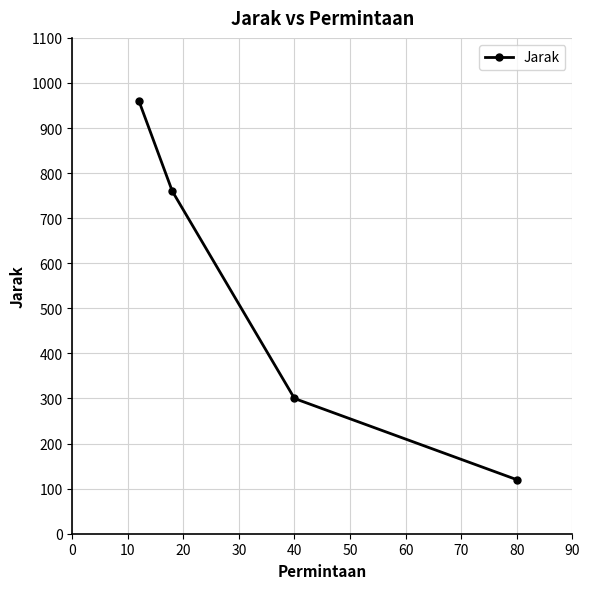

Reading left to right, extract all data points from this chart.

960	760	300	120